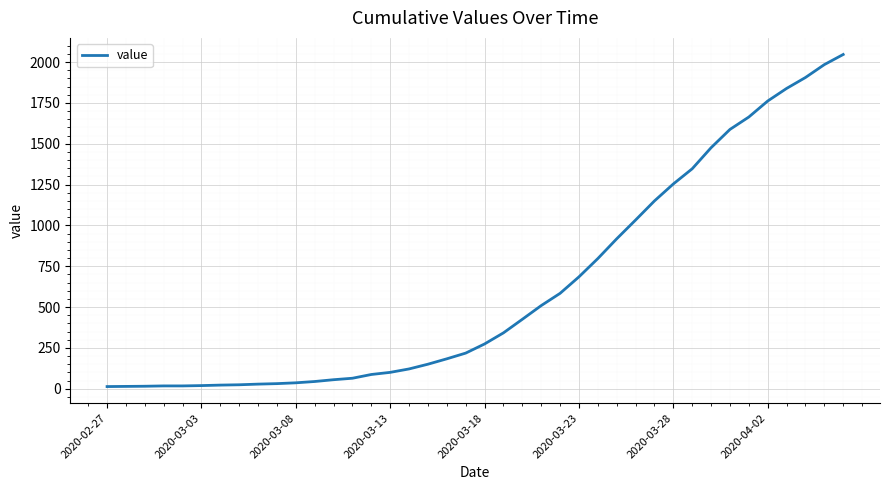

What is the greatest value displayed?

2047